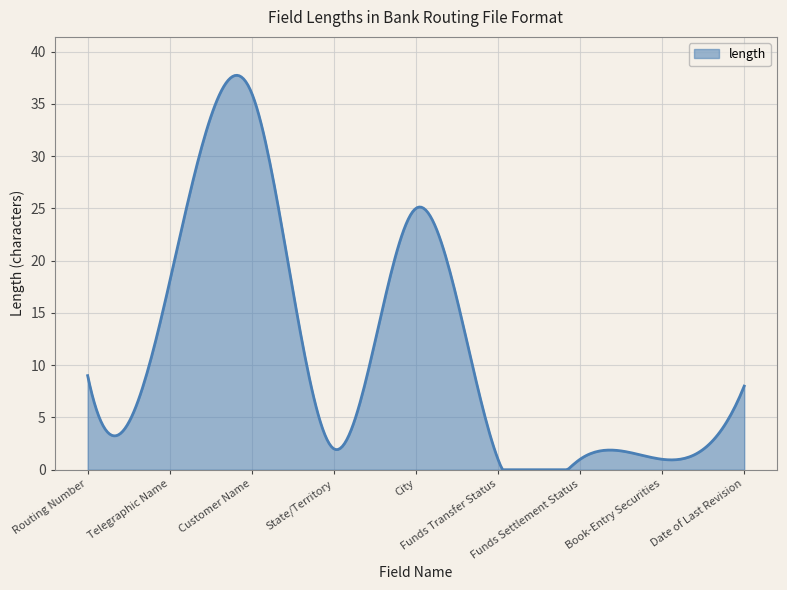

What is the maximum value shown in the chart?

37.7